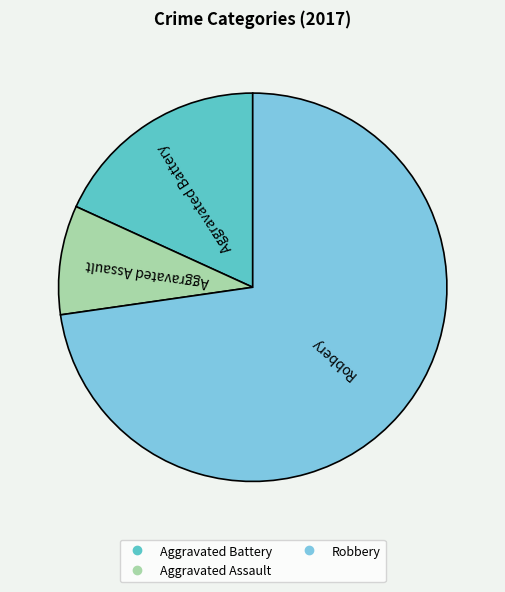

Is there a majority slice in this chart?

Yes